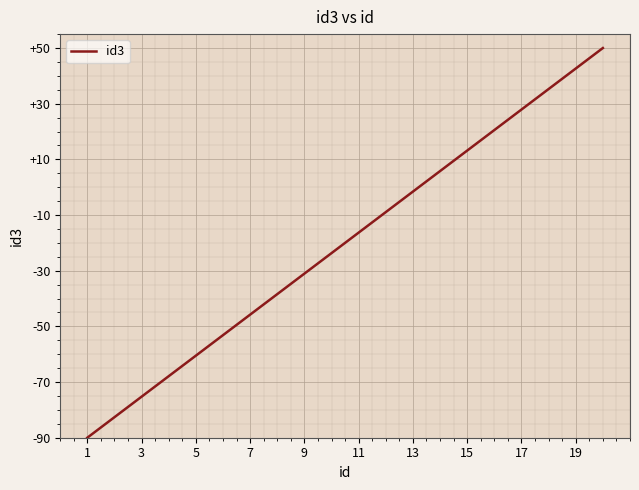

What is the difference between the maximum and minimum values?

140.0